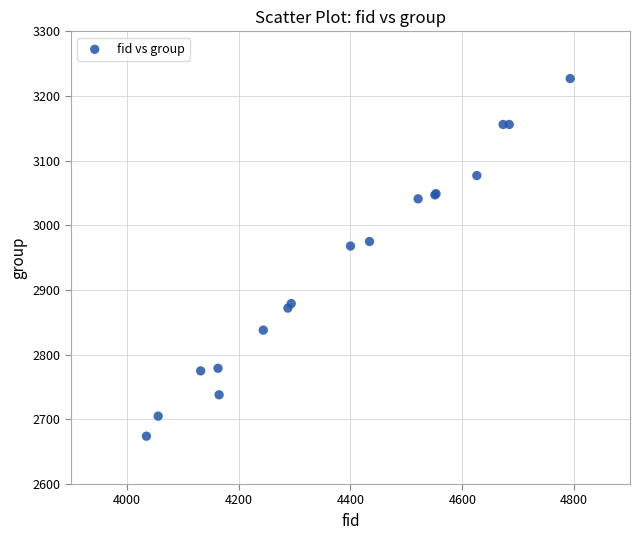

What Y value in the scatter plot is closest to 2950?

2968